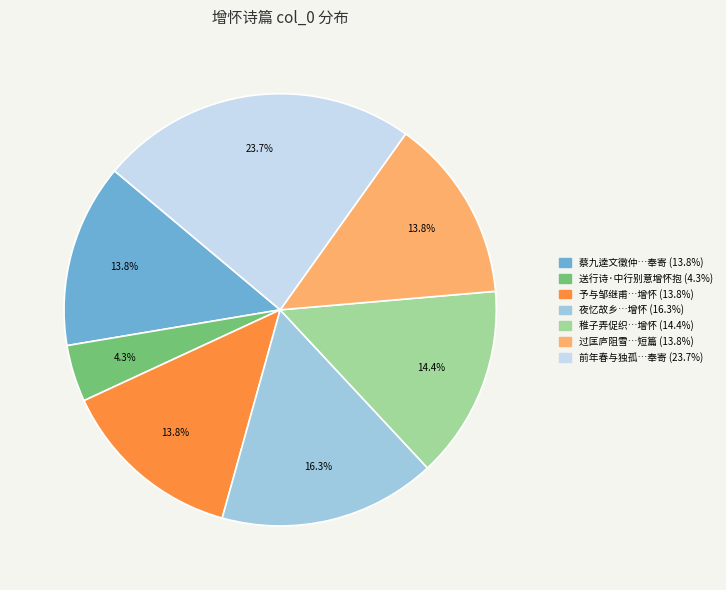

Does any single category account for the majority?

No